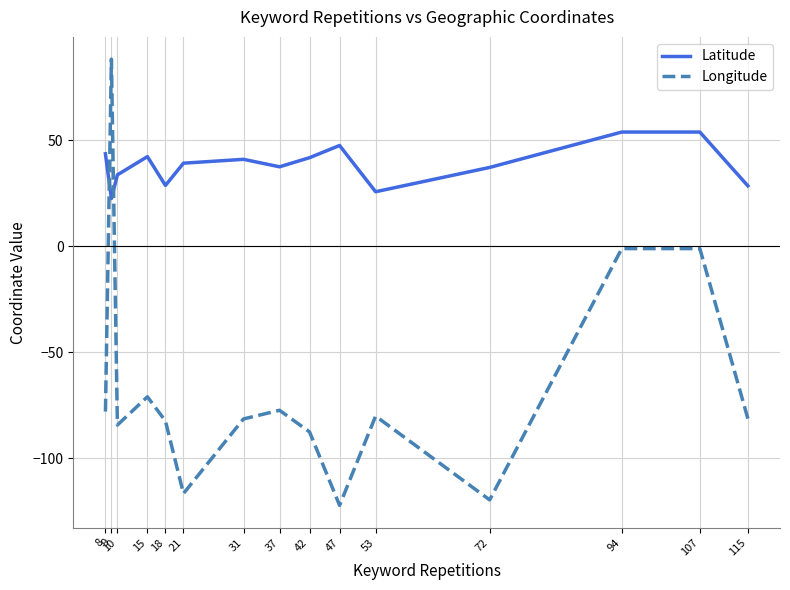

The Latitude series shows 34.9 at 94. True or false?

False